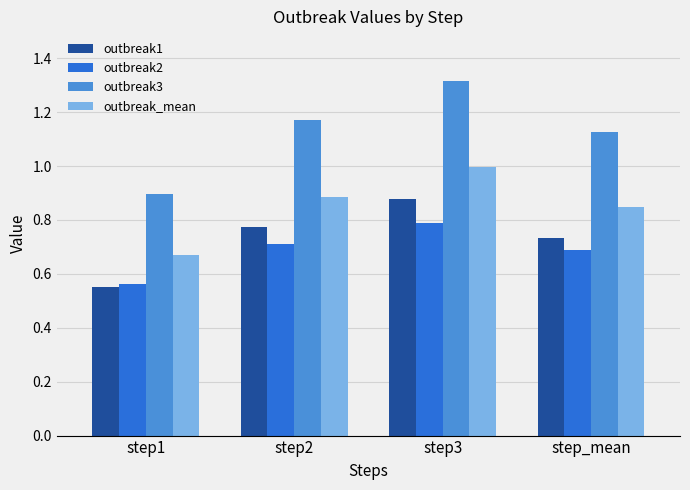

What is the spread (max minus min) of values at step1?

0.3